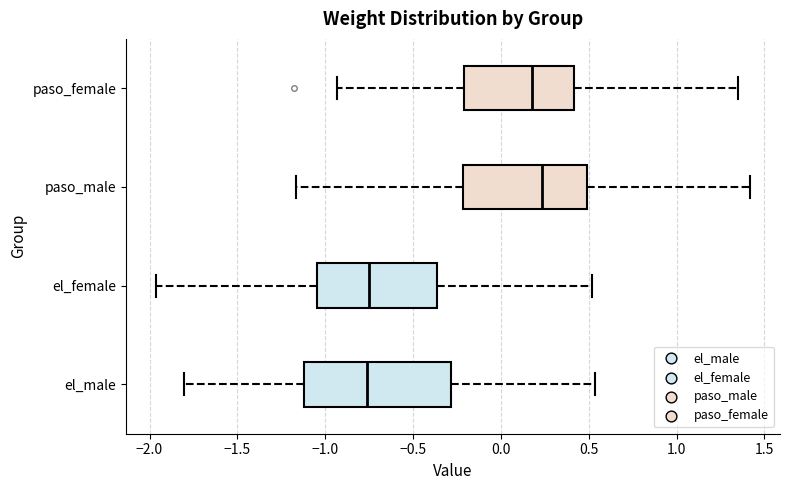

Which box's median line is the furthest to the right?

paso_male